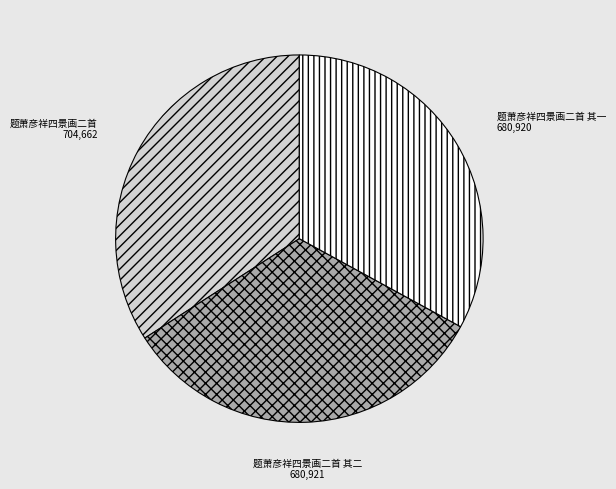

Which slice is the largest?

题萧彦祥四景画二首